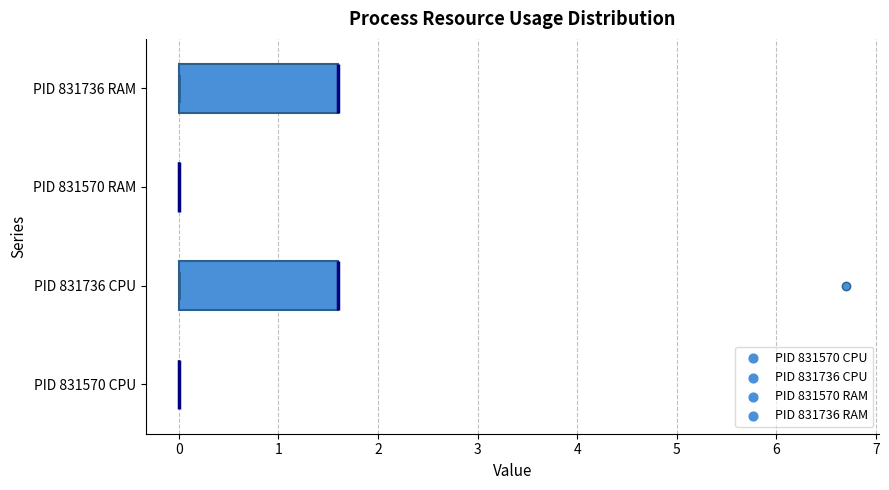

Reading bottom to top, read every box against the x-axis: the position of its median line, the range the box covers, and the ends of its whiskers. The values are not printed on the chart, so give them approximately, as read against the axis.

PID 831570 CPU: box collapsed to a line at 0.0, whiskers 0.0 to 0.0
PID 831736 CPU: median 1.6 (drawn on the box's right edge), box 0.0 to 1.6, whiskers 0.0 to 1.6
PID 831570 RAM: box collapsed to a line at 0.0, whiskers 0.0 to 0.0
PID 831736 RAM: median 1.6 (drawn on the box's right edge), box 0.0 to 1.6, whiskers 0.0 to 1.6